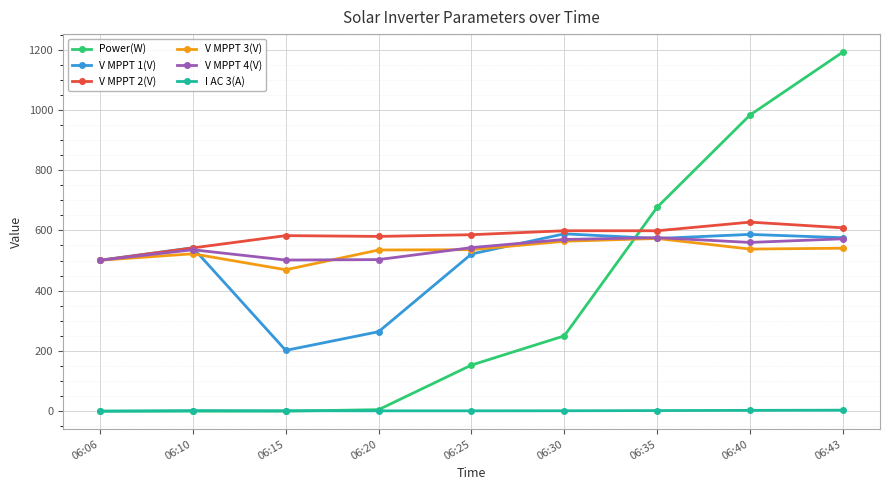

What is the spread (max minus min) of values at 06:06?

501.0